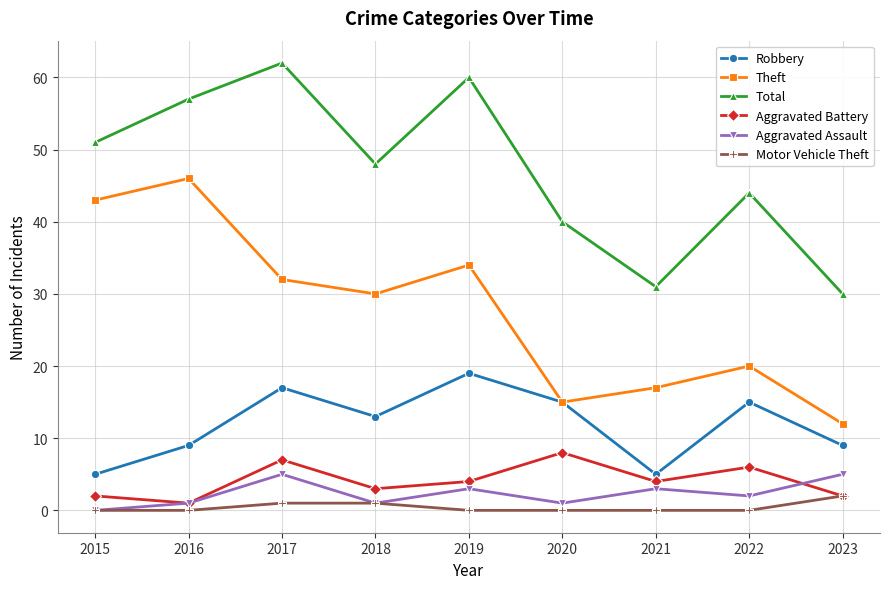

What is the value of the Theft point at the 8th from the left?

20